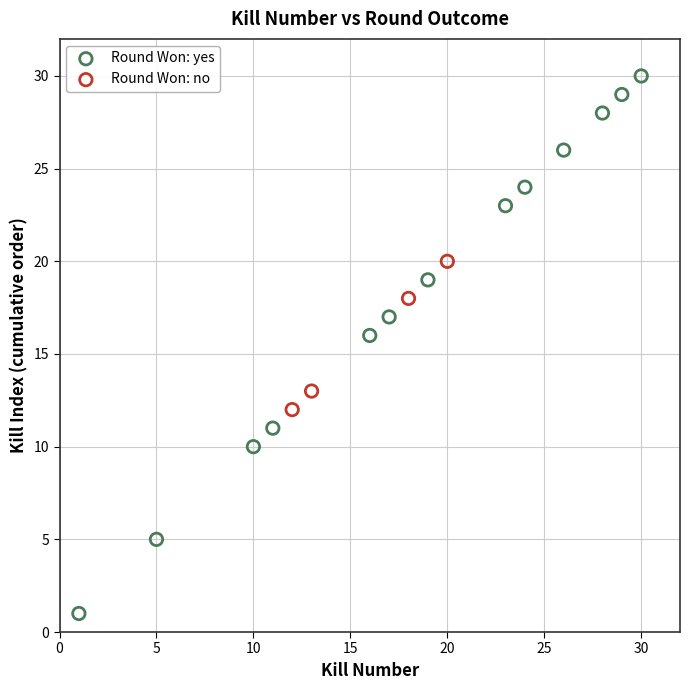

Which series has the largest Y range (max minus min)?

Round Won: yes